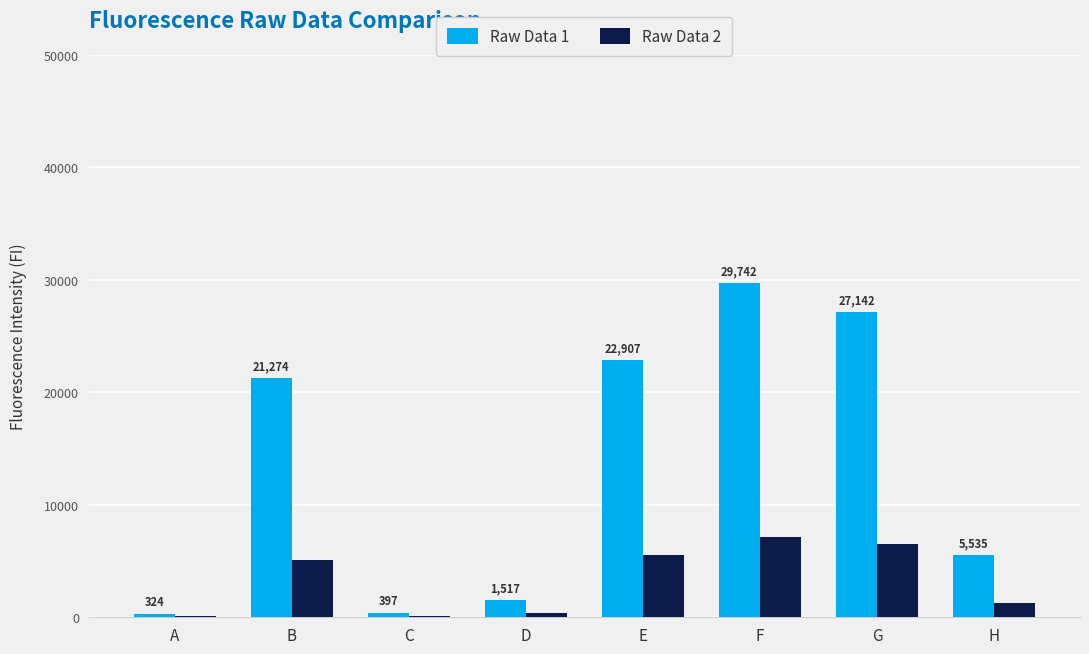

Reading left to right, list all the values displayed in this chart.

Raw Data 1: A=324	B=21274	C=397	D=1517	E=22907	F=29742	G=27142	H=5535
Raw Data 2: A=97	B=5060	C=111	D=365	E=5506	F=7123	G=6474	H=1308